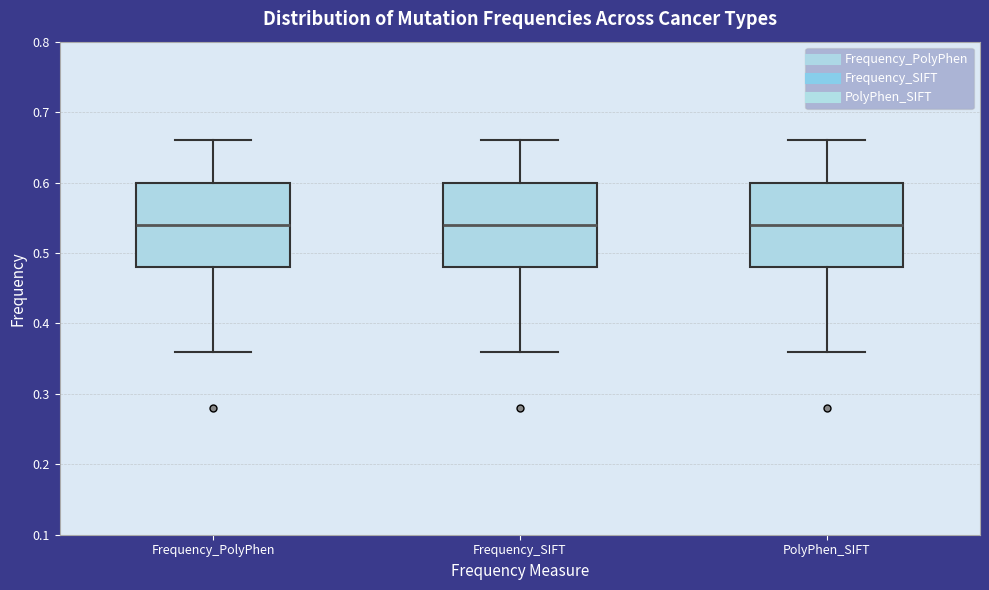

Reading left to right, transcribe this box plot: for each box, give where its median line is, the range the box spans, and where its two whiskers end, as read against the y-axis. The values are not printed on the chart, so give them approximately, as read against the axis.

Frequency_PolyPhen: median 0.54, box 0.48 to 0.60, whiskers 0.36 to 0.66
Frequency_SIFT: median 0.54, box 0.48 to 0.60, whiskers 0.36 to 0.66
PolyPhen_SIFT: median 0.54, box 0.48 to 0.60, whiskers 0.36 to 0.66